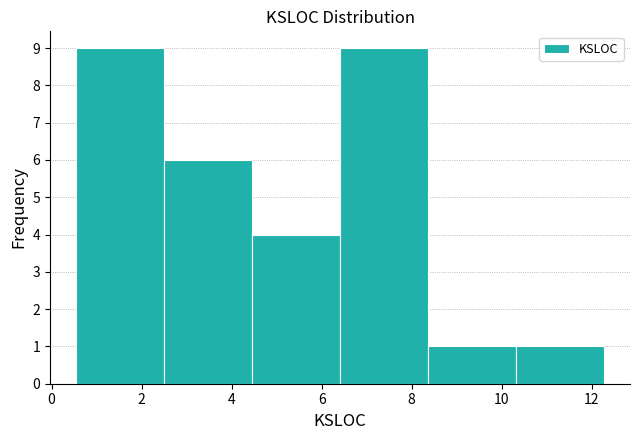

Reading left to right, list every bar in this chart as the range it spans on the x-axis followed by its height. Neither the bar edges nor the heights are printed on the chart, so give them approximately, as read against the axes.

0.6 to 2.6: 9
2.6 to 4.4: 6
4.4 to 6.4: 4
6.4 to 8.4: 9
8.4 to 10.4: 1
10.4 to 12.2: 1